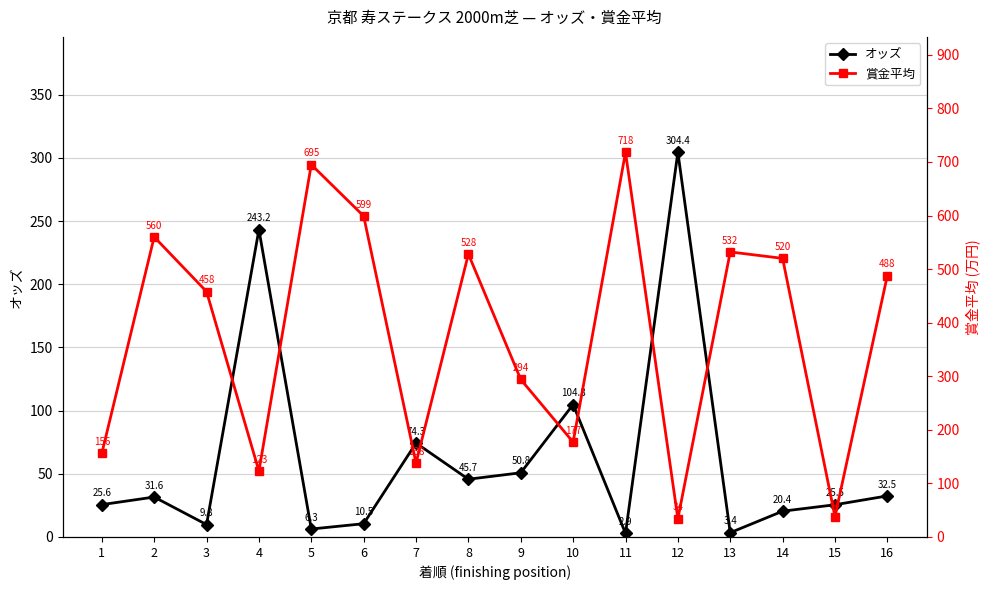

Reading left to right, transcribe all the data shown in this chart.

オッズ: 1=25.6	2=31.6	3=9.8	4=243.2	5=6.3	6=10.5	7=74.3	8=45.7	9=50.8	10=104.8	11=2.9	12=304.4	13=3.4	14=20.4	15=25.5	16=32.5
賞金平均: 1=156.0	2=560.0	3=458.0	4=123.0	5=695.0	6=599.0	7=138.0	8=528.0	9=294.0	10=177.0	11=718.0	12=34.0	13=532.0	14=520.0	15=38.0	16=488.0